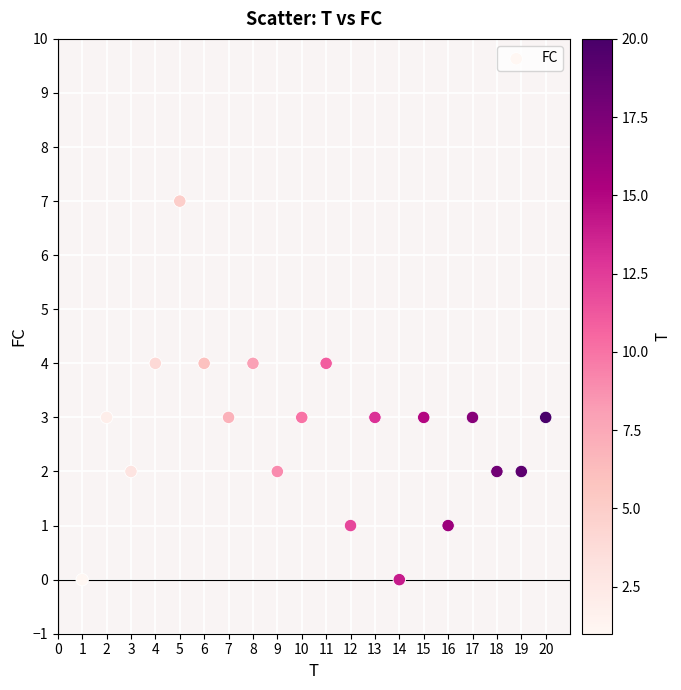

What is the range of Y values (max minus min)?

7